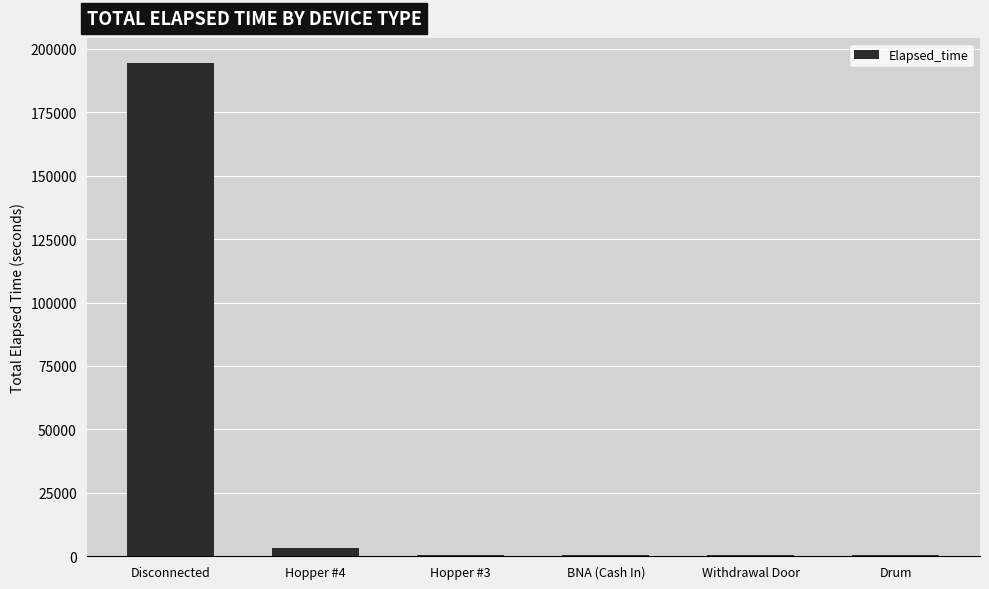

Which label corresponds to the largest value in the chart?

Disconnected